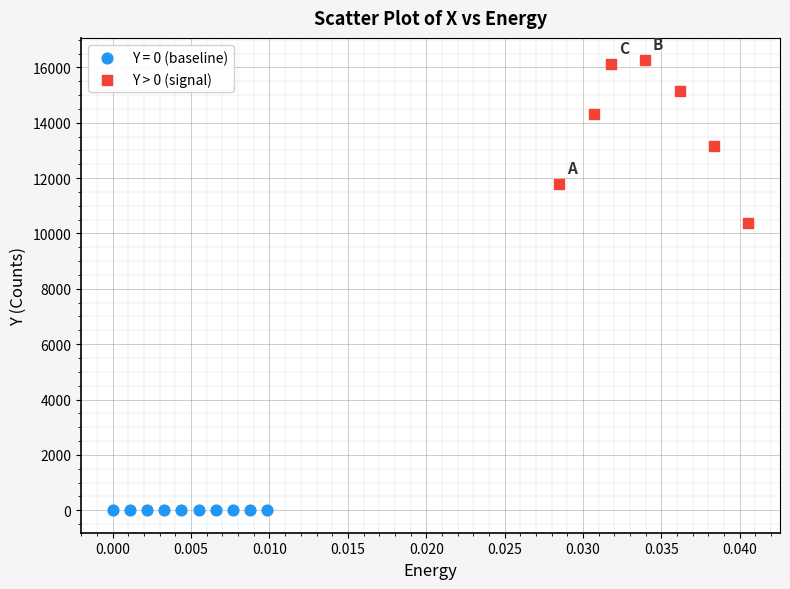

Which series contains the lowest Y value?

Y = 0 (baseline)